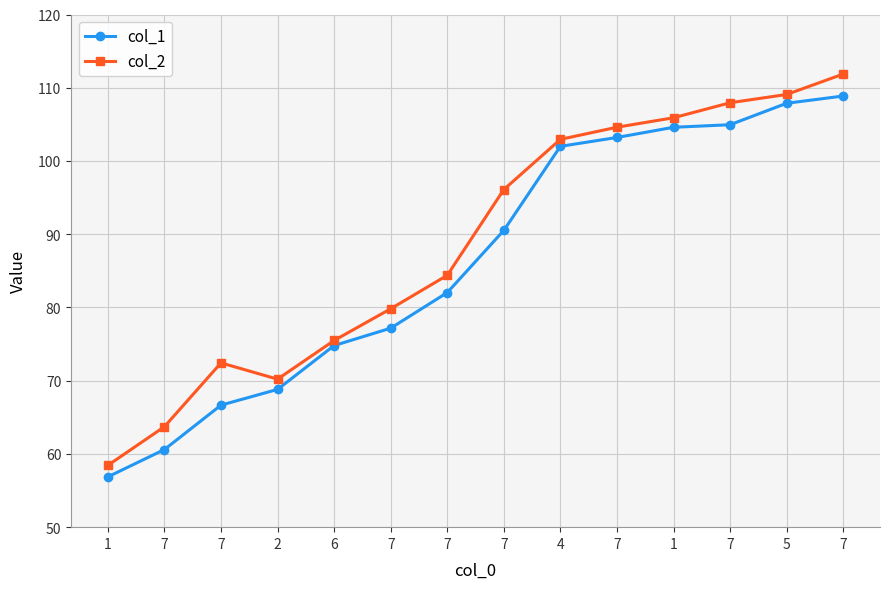

At how many categories does at least one series exceed 83?

8